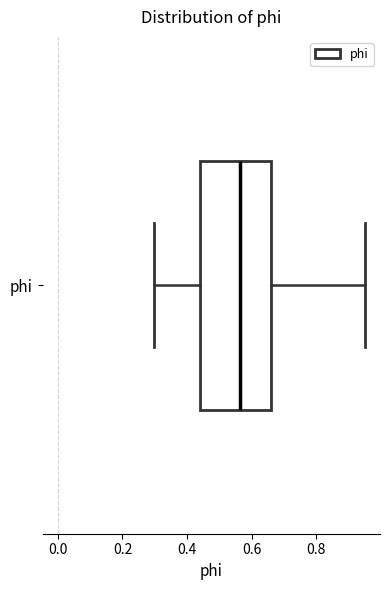

Read this box plot against the x-axis: the position of the median line, the range covered by the box, and the ends of both whiskers. The values are not printed on the chart, so give them approximately, as read against the axis.

median 0.56, box 0.44 to 0.66, whiskers 0.30 to 0.96